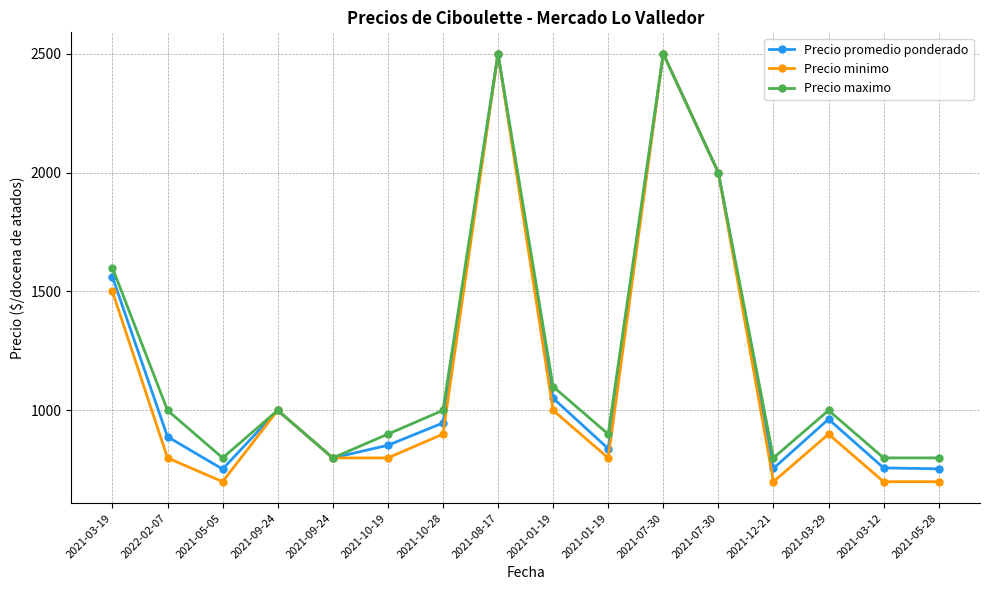

What is the difference between the maximum and second lowest values in the Precio minimo series?

1800